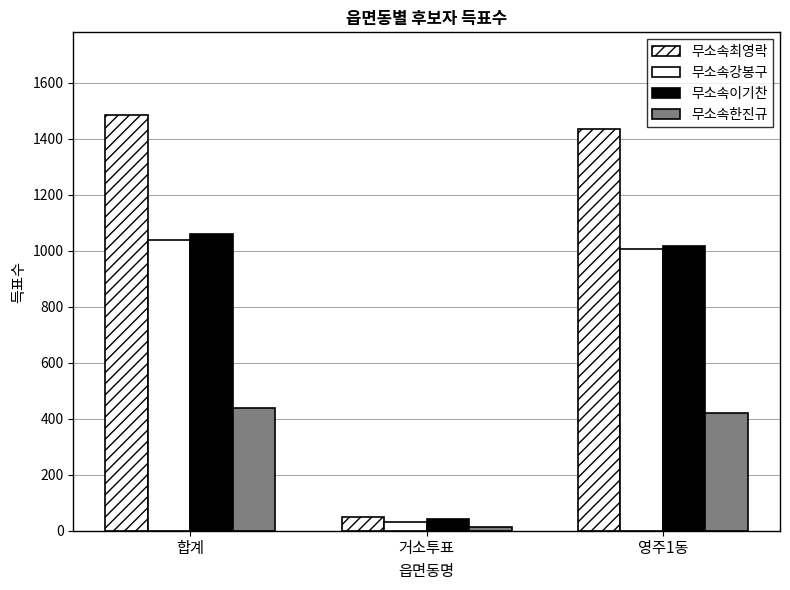

How many series are shown in this chart?

4